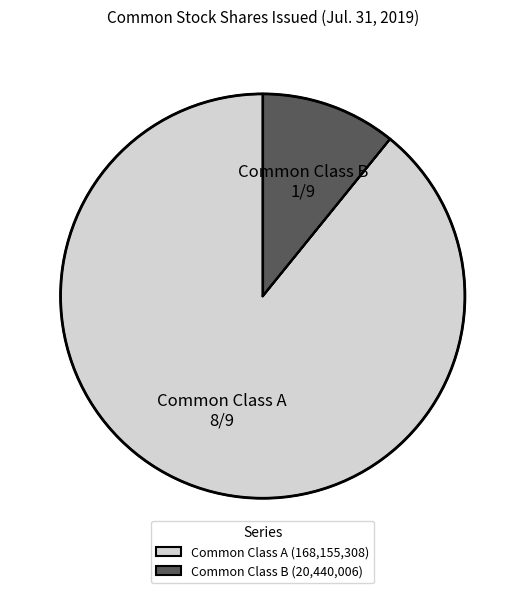

Count the number of slices in the pie.

2